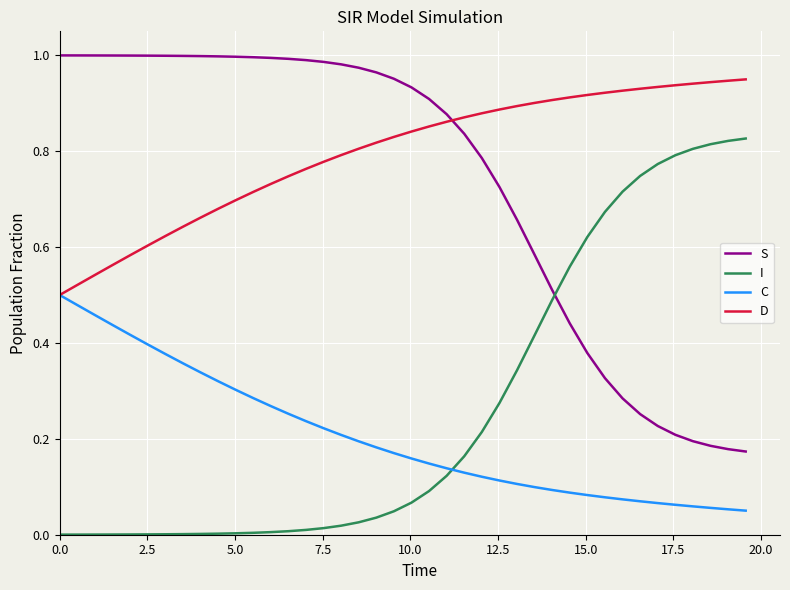

How many times do S and I cross each other?

1